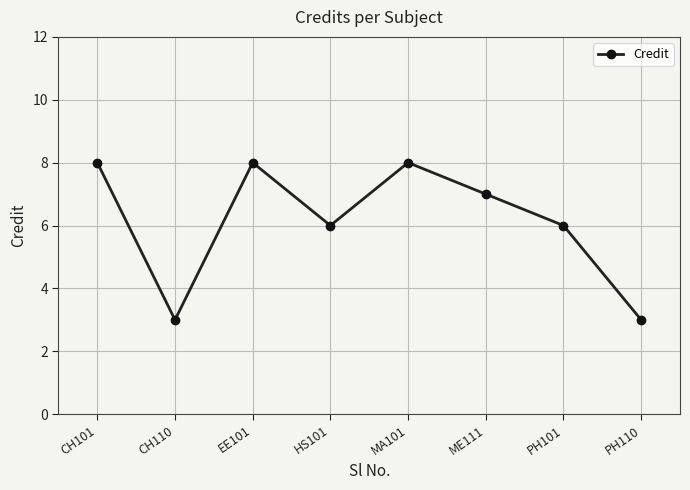

What is the change in value from EE101 to PH101?

-2